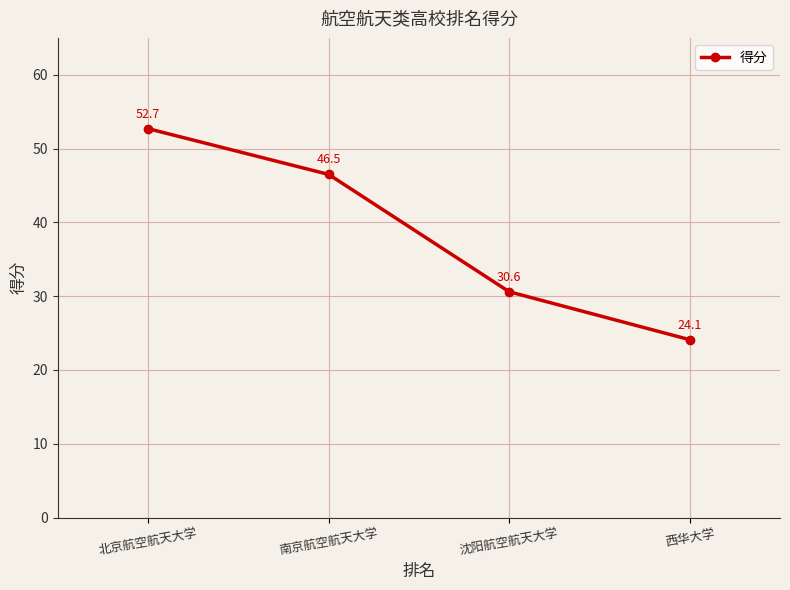

The chart shows a value of 63.7 at 南京航空航天大学. True or false?

False